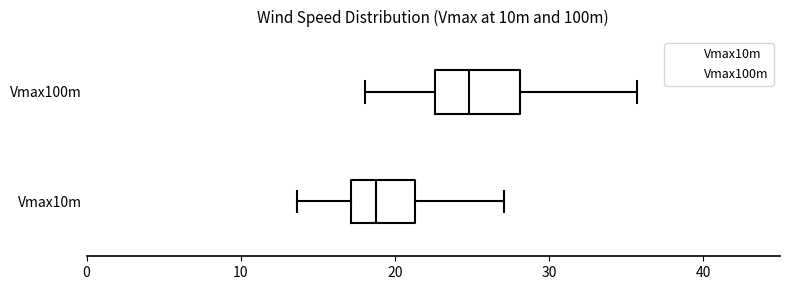

Where is the left edge of the box for Vmax10m on the x-axis? The values are not printed on the chart, so give them approximately, as read against the axis.

17